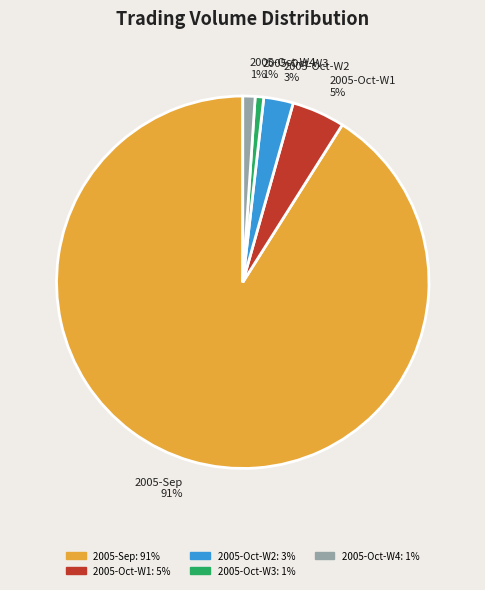

To the nearest percent, what percentage of the pie is 2005-Oct-W3 1%?

1%